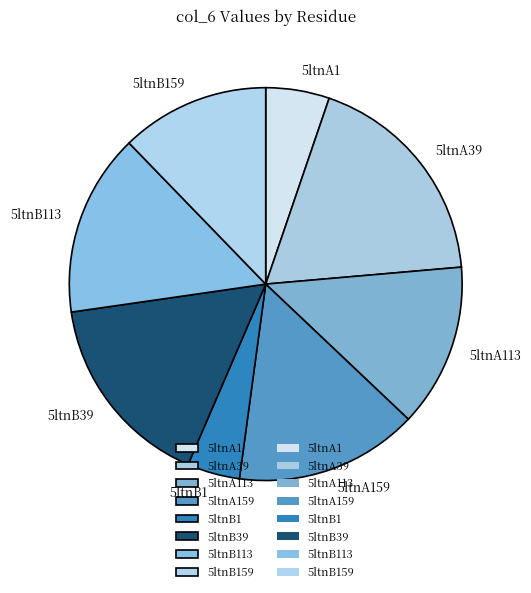

Is there a majority slice in this chart?

No